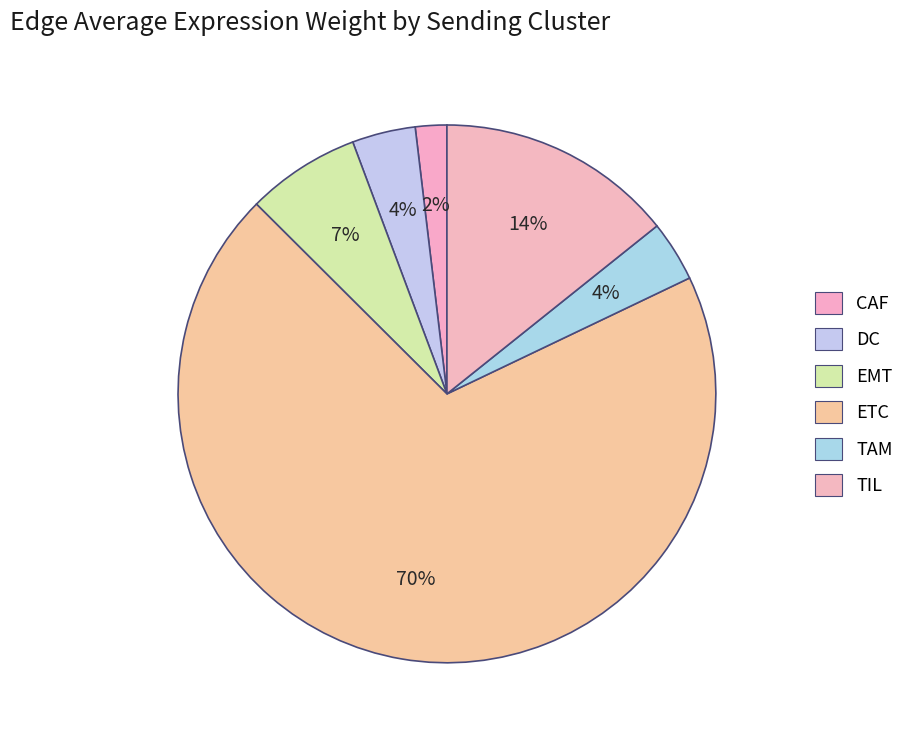

How many segments does this pie chart have?

6